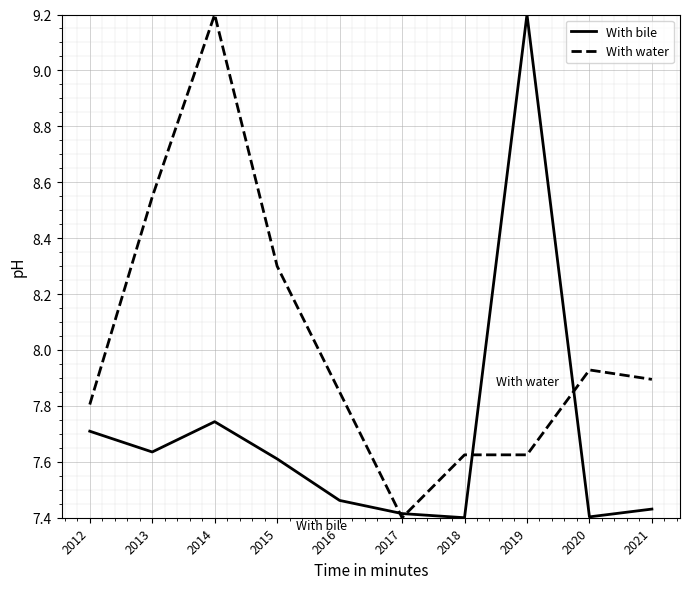

Where is the first local maximum for With bile?

2014